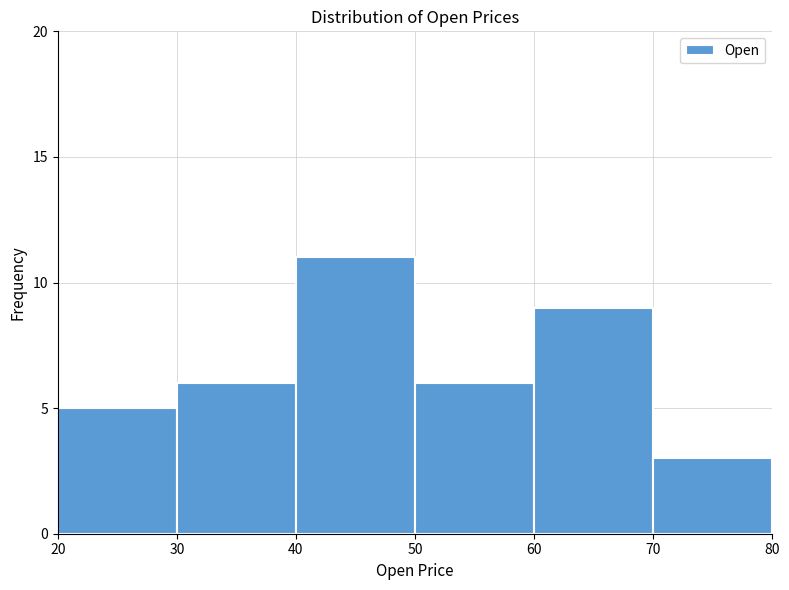

Reading left to right, list every bar in this chart as the range it spans on the x-axis followed by its height. The values are not printed on the chart, so give them approximately, as read against the axis.

20 to 30: 5
30 to 40: 6
40 to 50: 11
50 to 60: 6
60 to 70: 9
70 to 80: 3